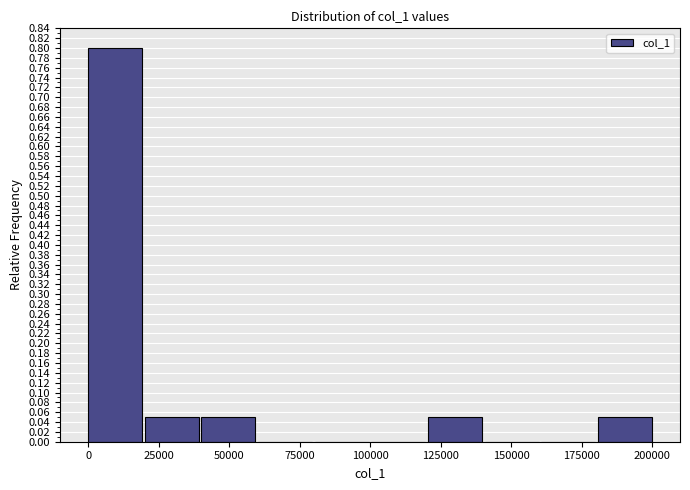

What is the height of the bar covering 40000 to 60000 on the x-axis? Neither the bar edges nor the heights are printed on the chart, so give them approximately, as read against the axes.

0.05